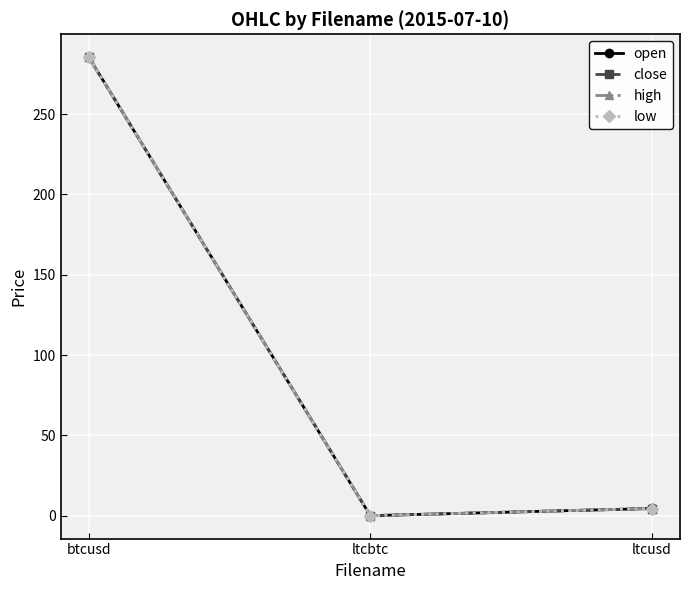

What position from the left is ltcbtc?

2